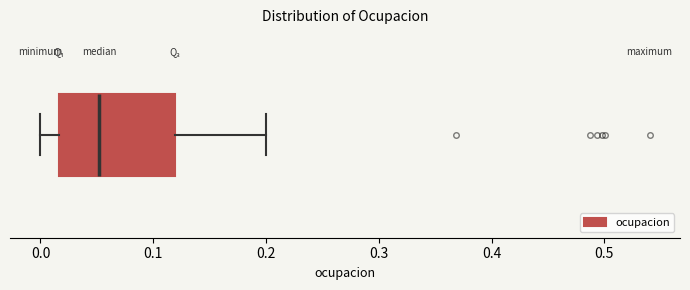

Where does the left whisker of the box end on the x-axis? The values are not printed on the chart, so give them approximately, as read against the axis.

0.00